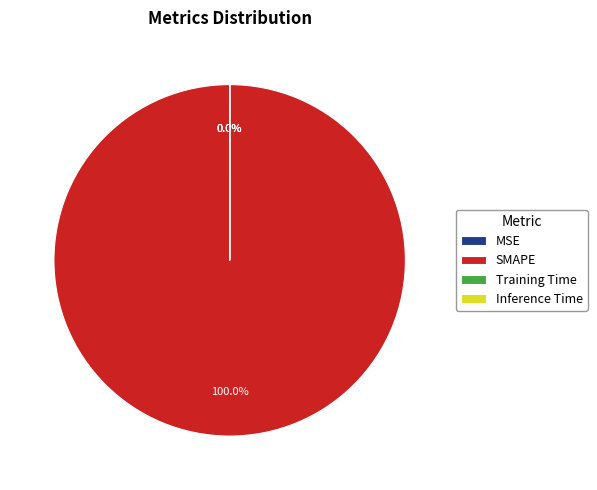

What is the smallest slice in the pie chart?

MSE